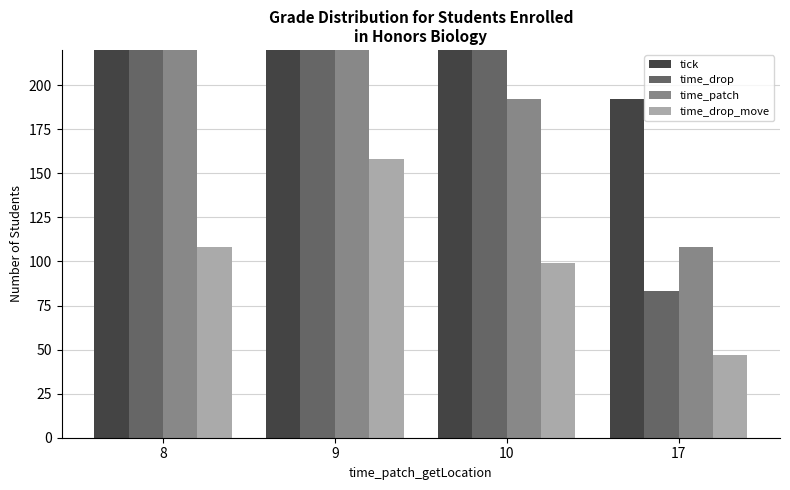

Does the chart contain any negative values?

No